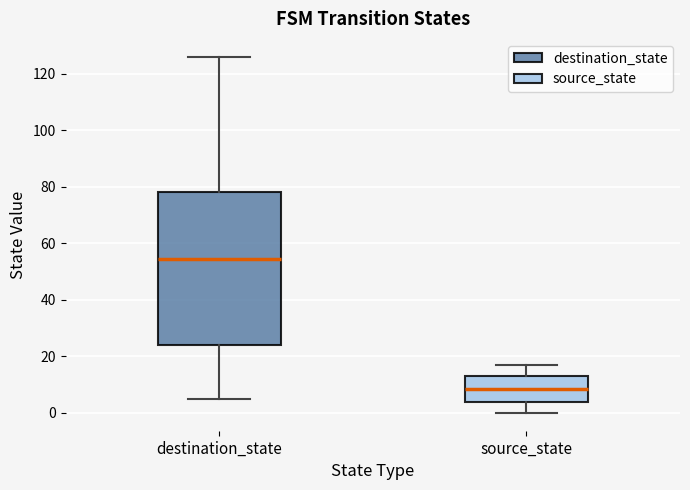

Where is the lower edge of the box for source_state on the y-axis? The values are not printed on the chart, so give them approximately, as read against the axis.

4